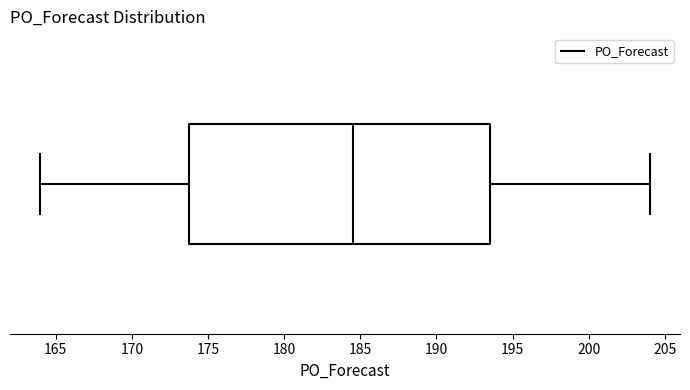

Where does the median line of the box sit on the x-axis? The values are not printed on the chart, so give them approximately, as read against the axis.

184.5